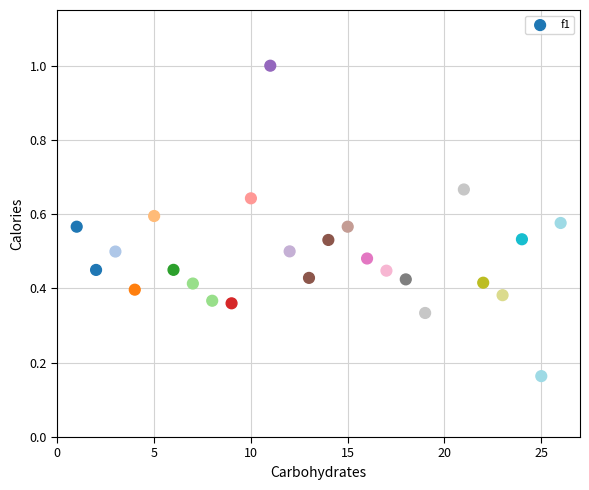

What is the range of Y values (max minus min)?

0.8